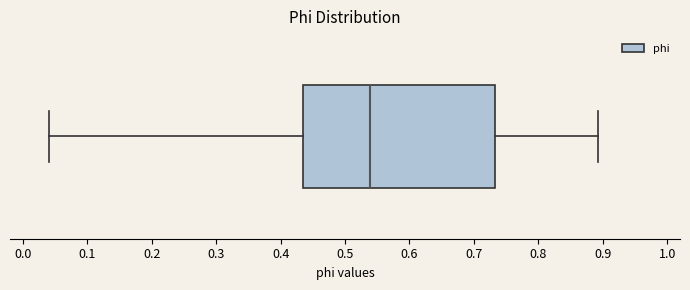

Where is the left edge of the box on the x-axis? The values are not printed on the chart, so give them approximately, as read against the axis.

0.43